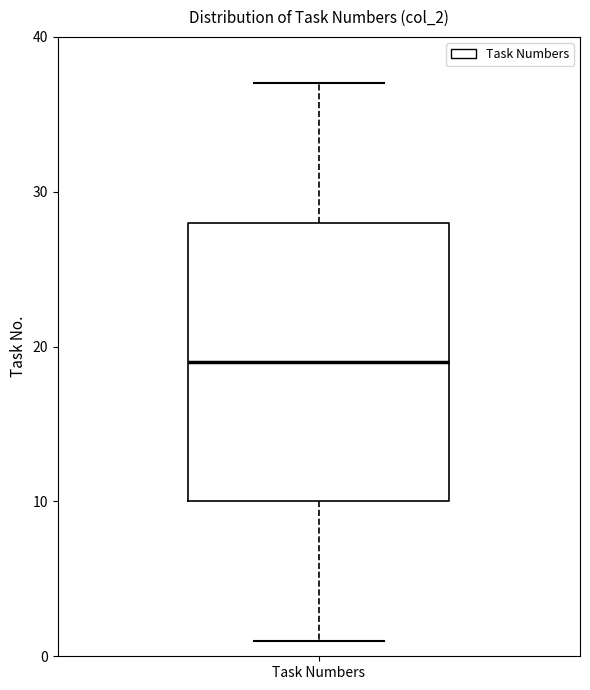

Read this box plot against the y-axis: the position of the median line, the range covered by the box, and the ends of both whiskers. The values are not printed on the chart, so give them approximately, as read against the axis.

median 19, box 10 to 28, whiskers 1 to 37